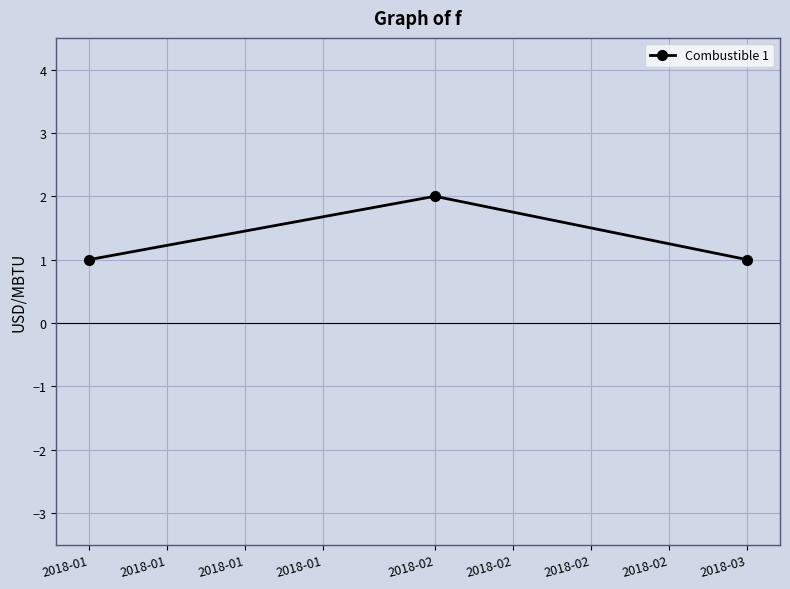

What is the value of the 1st point from the left?

1